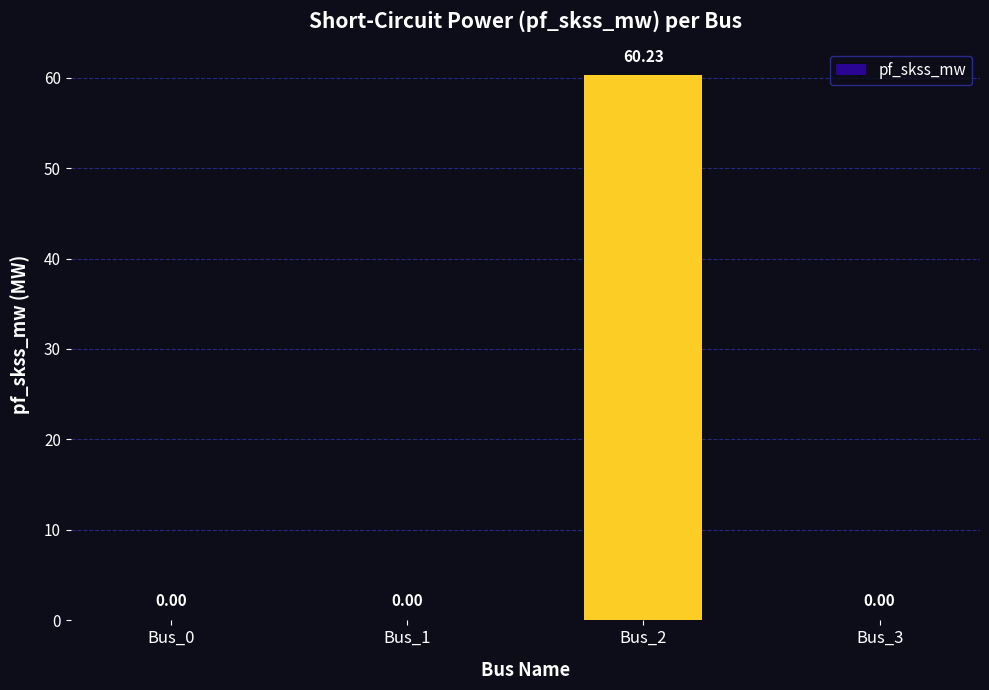

What is the greatest value displayed?

60.2